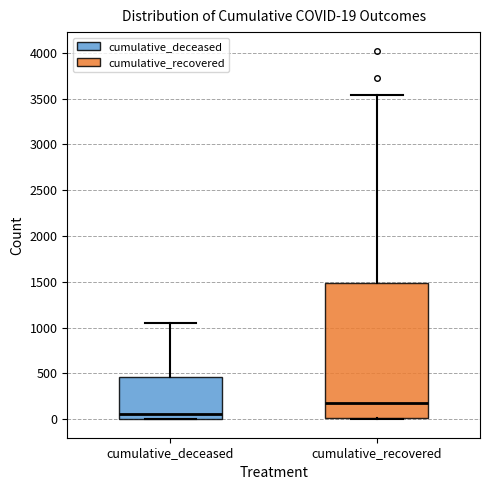

Which box's median line is the highest?

cumulative_recovered